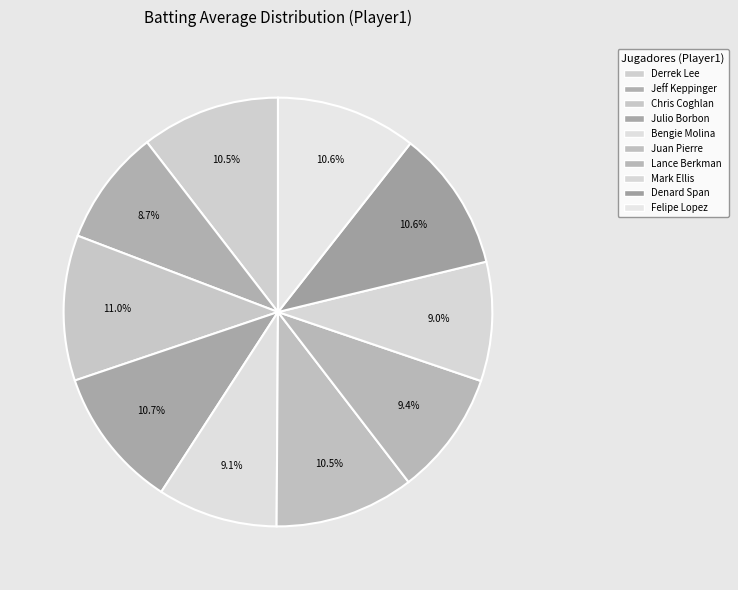

To the nearest percent, what portion does Bengie Molina represent?

9%